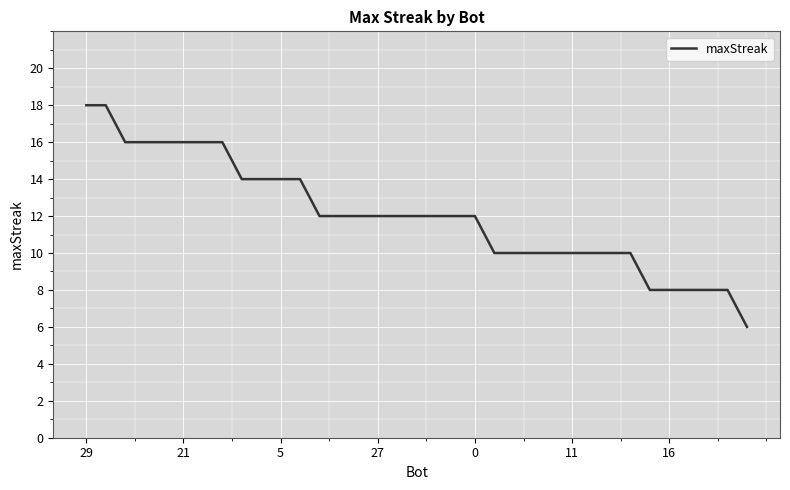

What is the maximum value shown in the chart?

18